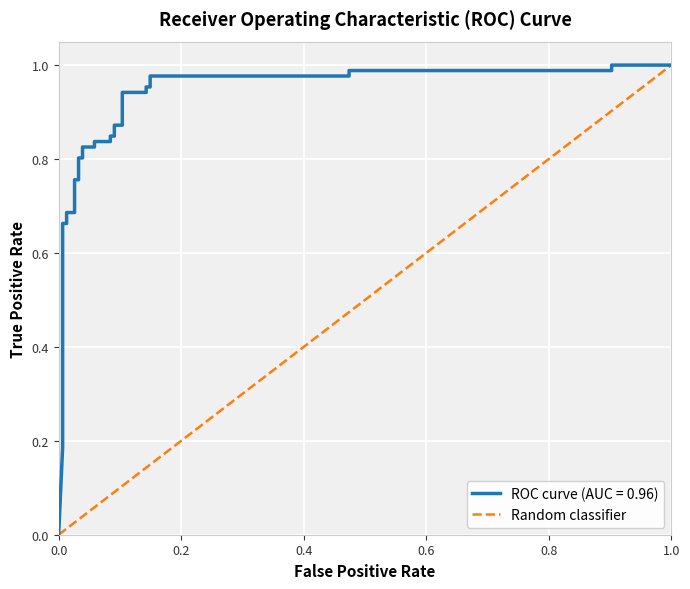

Does the chart display data point markers on the line(s)?

No